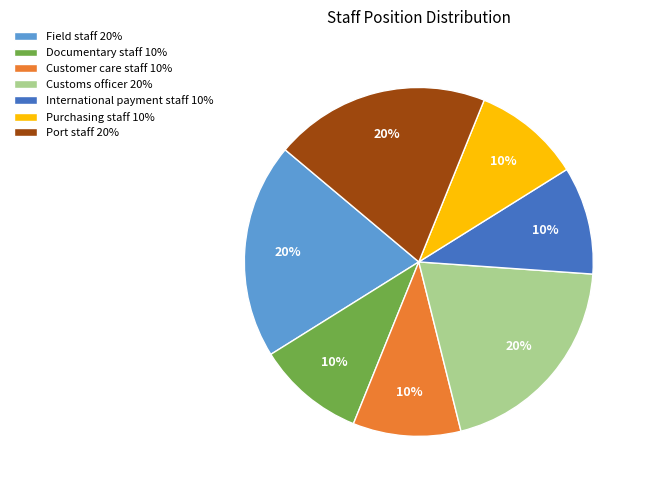

How many segments does this pie chart have?

7